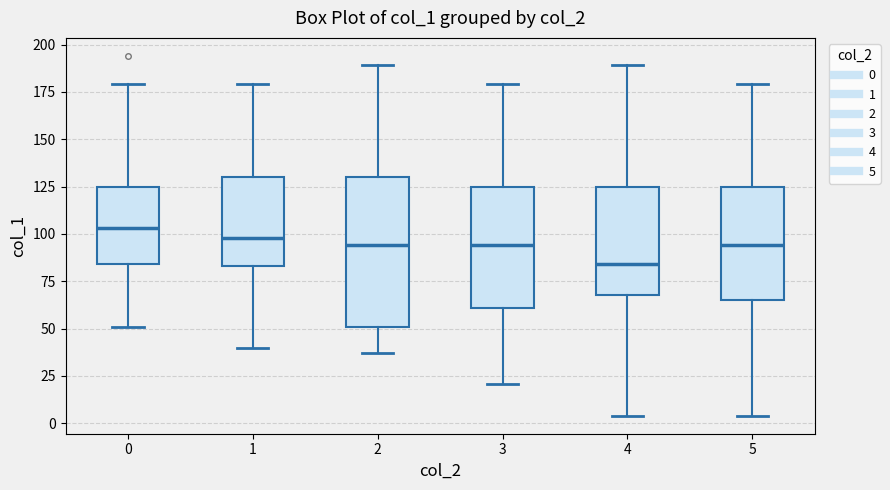

Where is the upper edge of the box at x = 0 on the y-axis? The values are not printed on the chart, so give them approximately, as read against the axis.

125